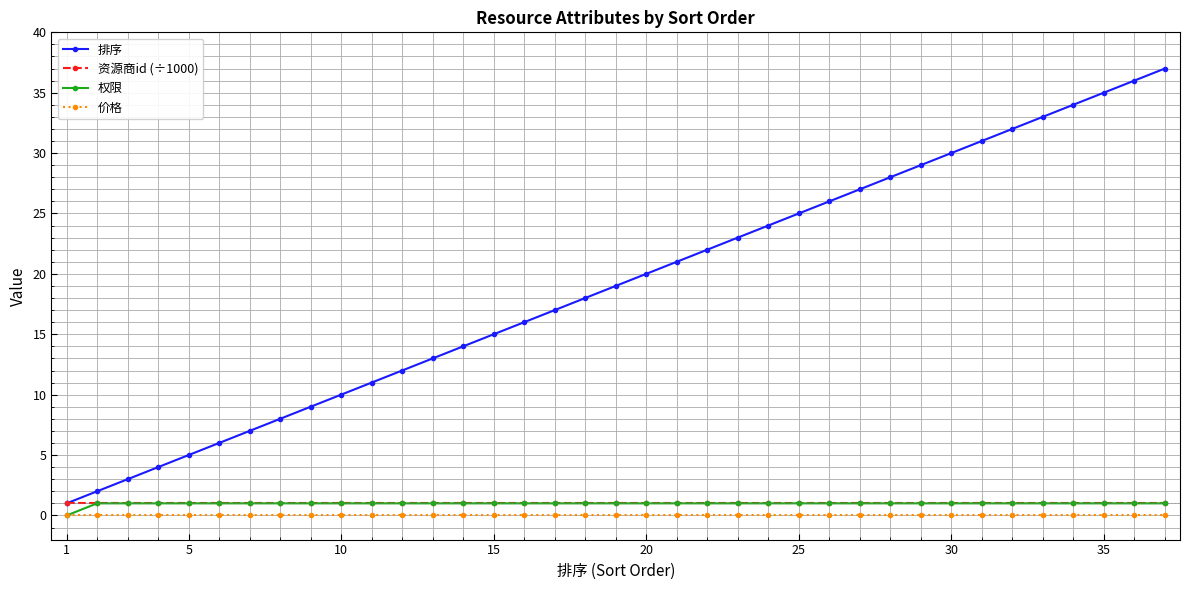

What is the value of the 权限 point at the 34th from the left?

1.0